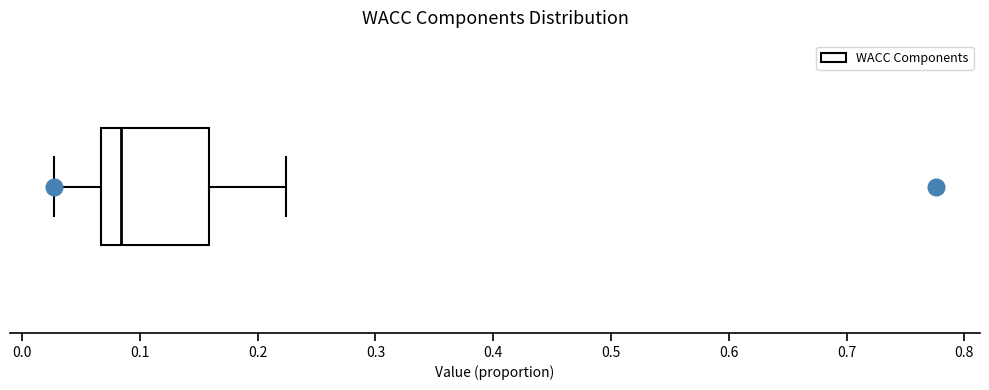

Transcribe this box plot: give where the median line is, the range the box spans, and where the two whiskers end, as read against the x-axis. The values are not printed on the chart, so give them approximately, as read against the axis.

median 0.08, box 0.07 to 0.16, whiskers 0.03 to 0.22